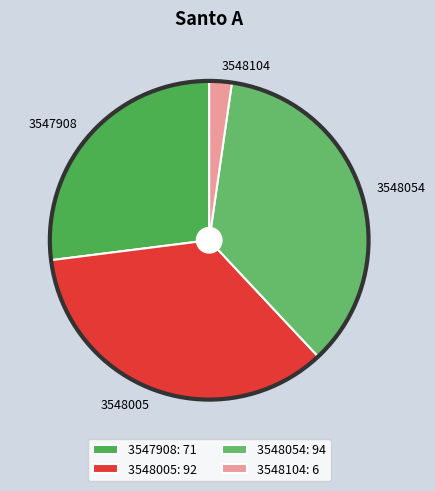

Between 3547908 and 3548104, which is larger?

3547908